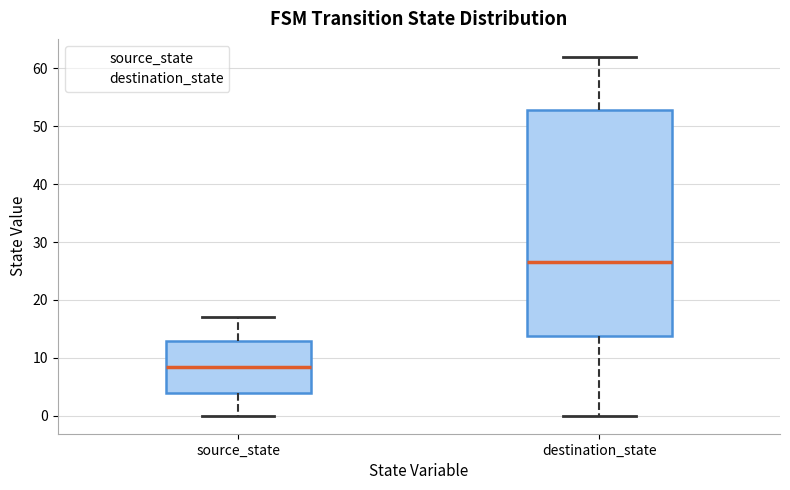

Where is the lower edge of the box for source_state on the y-axis? The values are not printed on the chart, so give them approximately, as read against the axis.

4